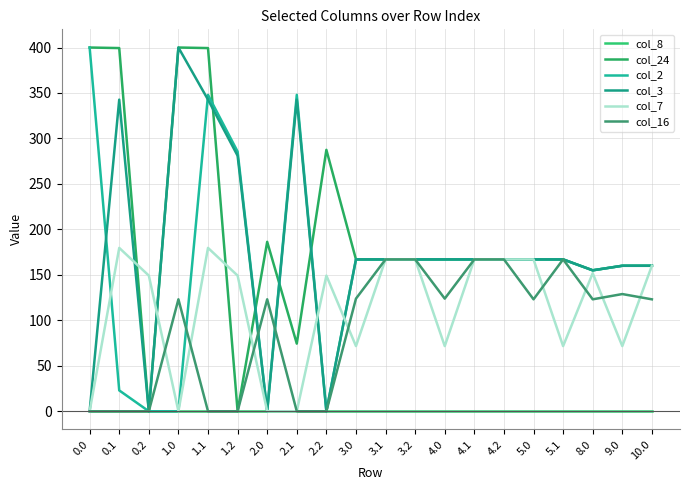

At which category is the sum across all series the highest?

1.1